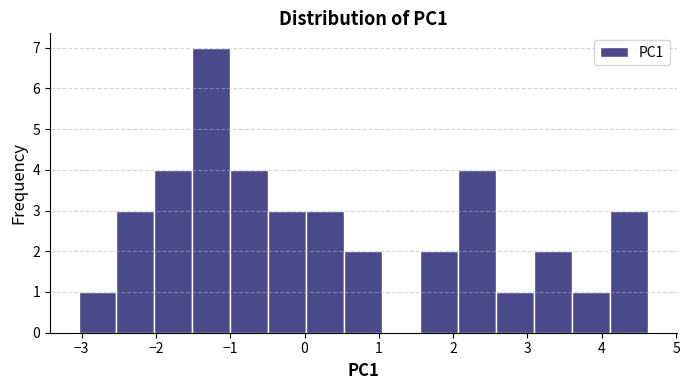

Reading left to right, list every bar in this chart as the range it spans on the x-axis followed by its height. Neither the bar edges nor the heights are printed on the chart, so give them approximately, as read against the axes.

-3.0 to -2.5: 1
-2.5 to -2.0: 3
-2.0 to -1.5: 4
-1.5 to -1.0: 7
-1.0 to -0.5: 4
-0.5 to 0.0: 3
0.0 to 0.5: 3
0.5 to 1.0: 2
1.0 to 1.6: 0
1.6 to 2.1: 2
2.1 to 2.6: 4
2.6 to 3.1: 1
3.1 to 3.6: 2
3.6 to 4.1: 1
4.1 to 4.6: 3